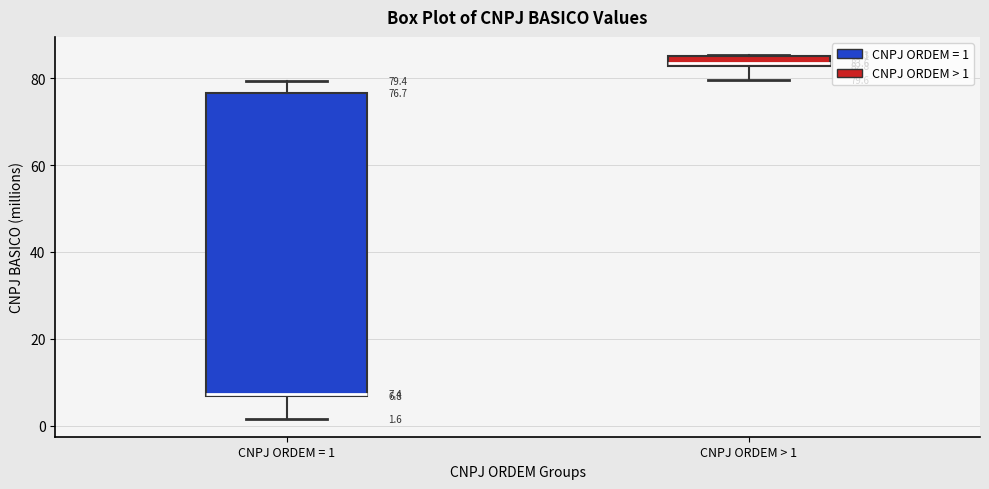

Which box is the tallest, from its lower edge to its upper edge?

CNPJ ORDEM = 1